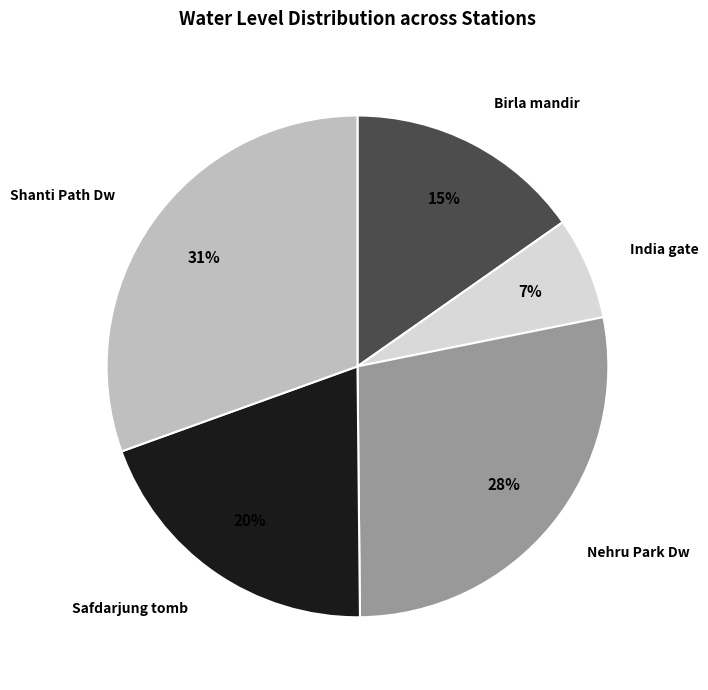

To the nearest percent, what is the combined percentage of Shanti Path Dw and Nehru Park Dw?

58%